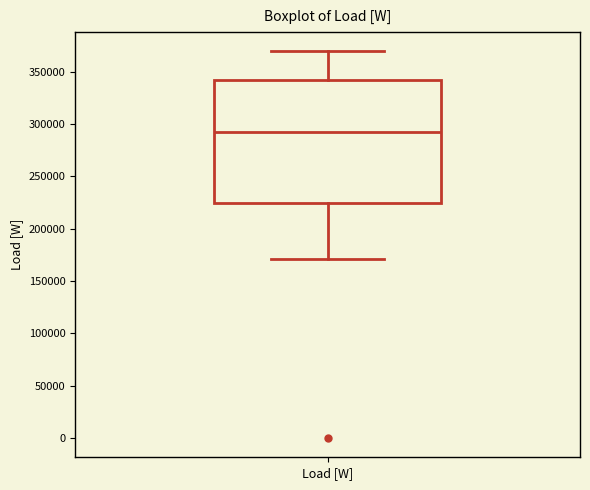

Transcribe this box plot: give where the median line is, the range the box spans, and where the two whiskers end, as read against the y-axis. The values are not printed on the chart, so give them approximately, as read against the axis.

median 290000, box 225000 to 340000, whiskers 170000 to 370000